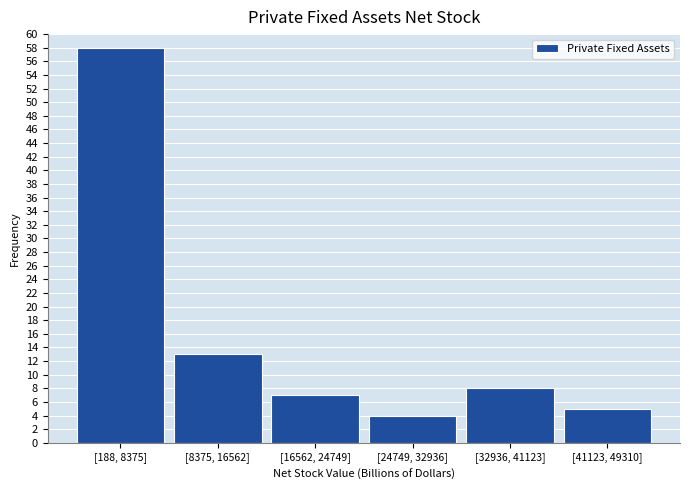

Reading left to right, list all the values displayed in this chart.

58	13	7	4	8	5